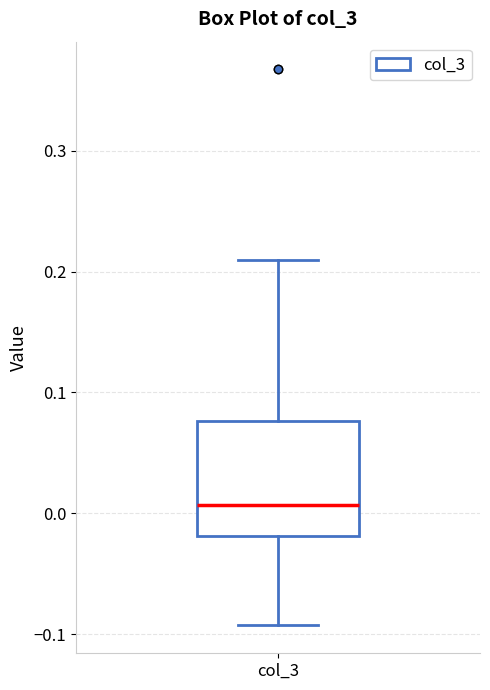

Where is the lower edge of the box for col_3 on the y-axis? The values are not printed on the chart, so give them approximately, as read against the axis.

-0.02